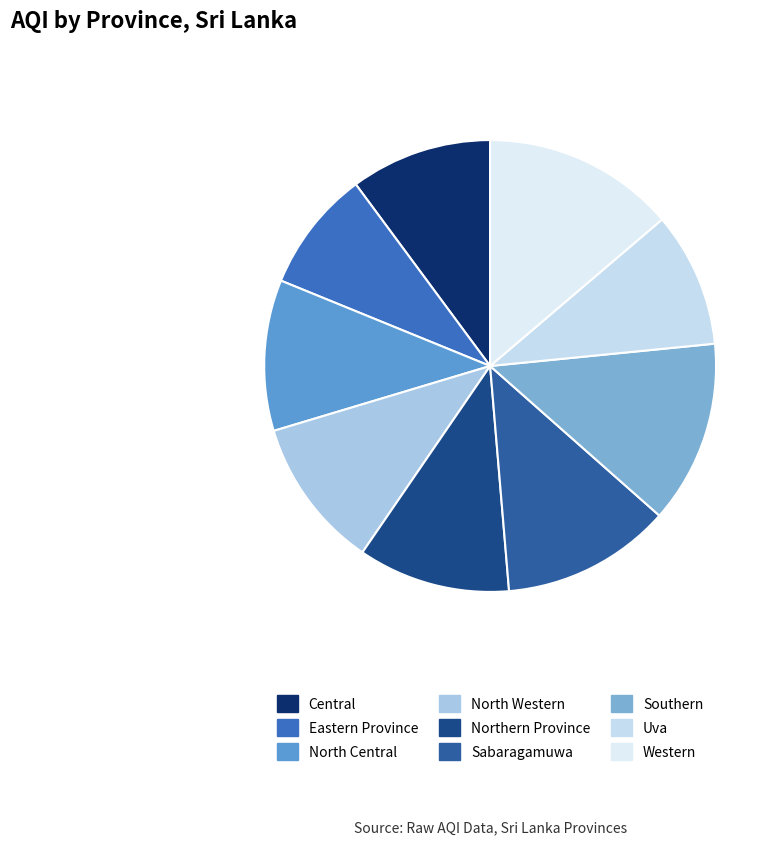

Count the number of slices in the pie.

9